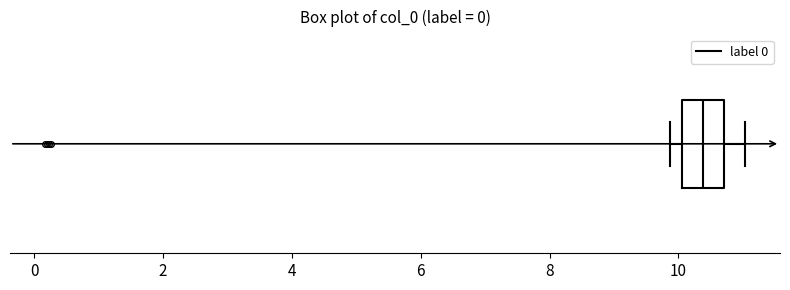

Read this box plot against the x-axis: the position of the median line, the range covered by the box, and the ends of both whiskers. The values are not printed on the chart, so give them approximately, as read against the axis.

median 10.4, box 10.0 to 10.8, whiskers 9.8 to 11.0